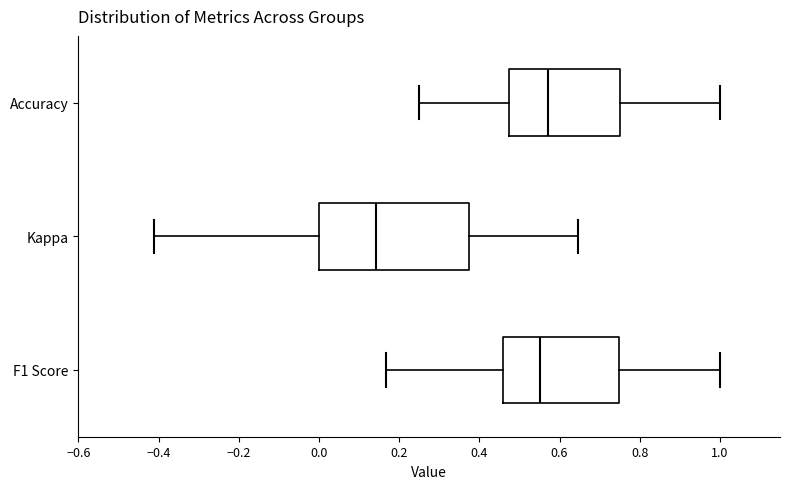

Reading bottom to top, transcribe this box plot: for each box, give where its median line is, the range the box spans, and where its two whiskers end, as read against the x-axis. The values are not printed on the chart, so give them approximately, as read against the axis.

F1 Score: median 0.56, box 0.46 to 0.74, whiskers 0.16 to 1.00
Kappa: median 0.14, box 0.00 to 0.38, whiskers -0.42 to 0.64
Accuracy: median 0.58, box 0.48 to 0.76, whiskers 0.26 to 1.00